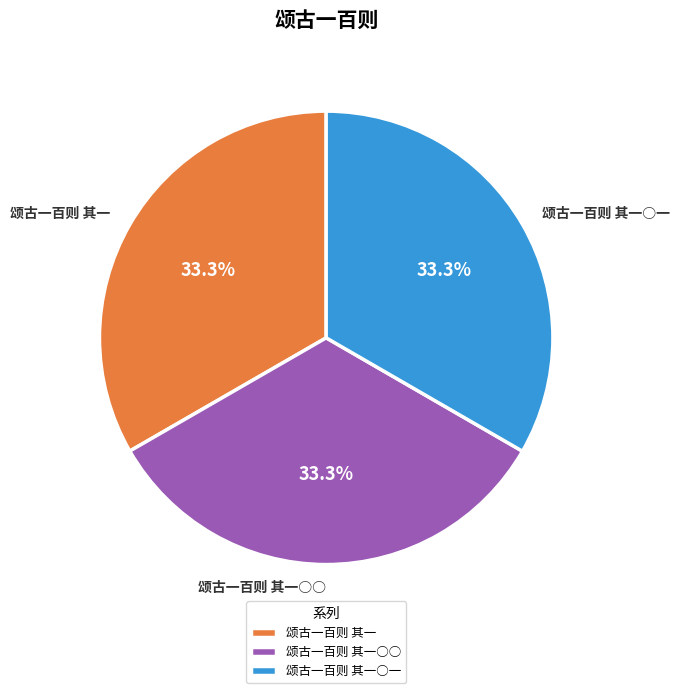

How much of the chart is everything except 颂古一百则 其一?

66.7%